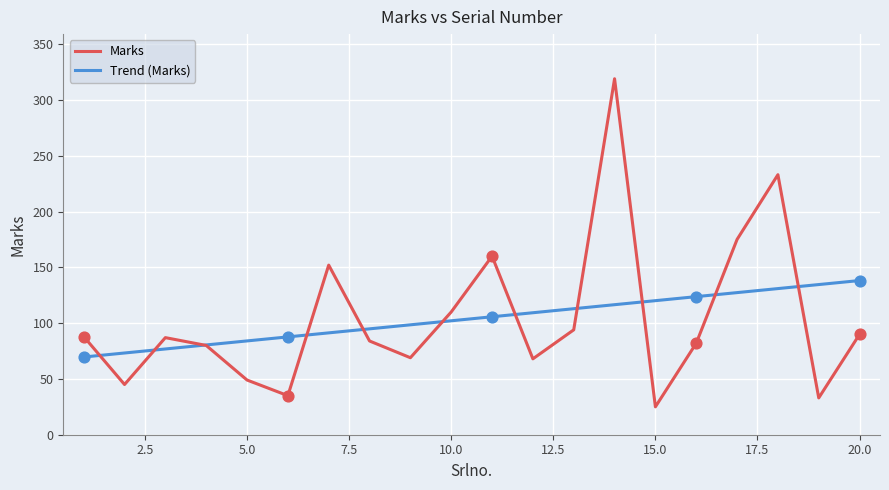

What are all the series names shown in the legend?

Marks, Trend (Marks)